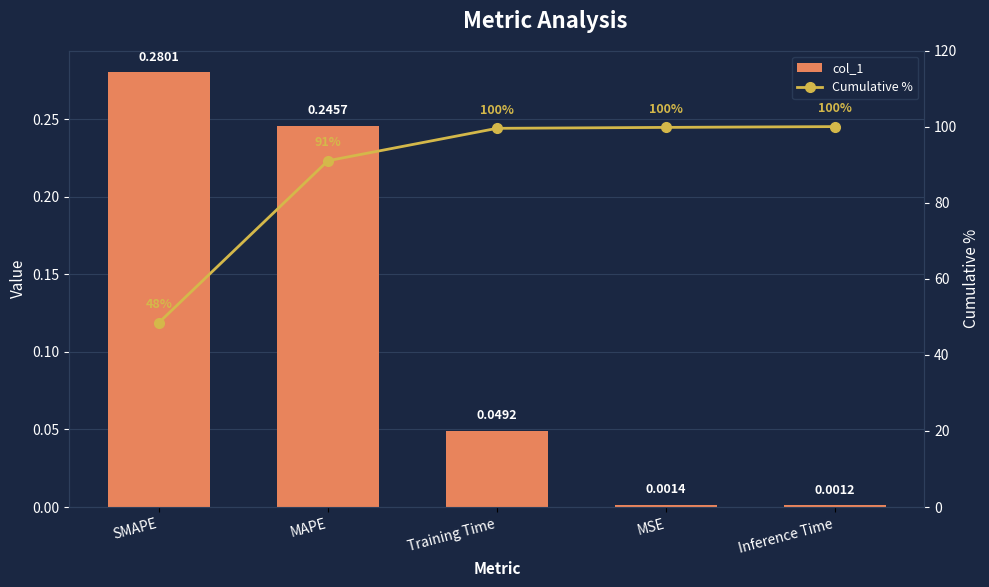

Which category has the highest value in the Cumulative % series?

Inference Time